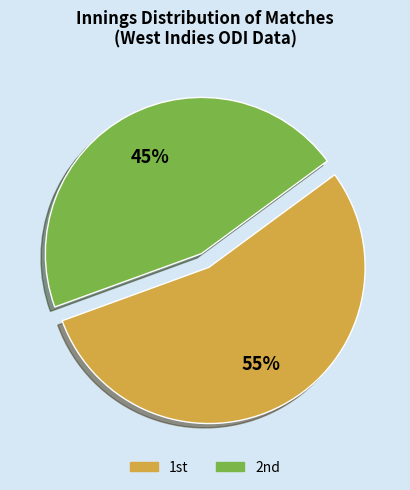

Which category has the smallest portion of the pie?

2nd